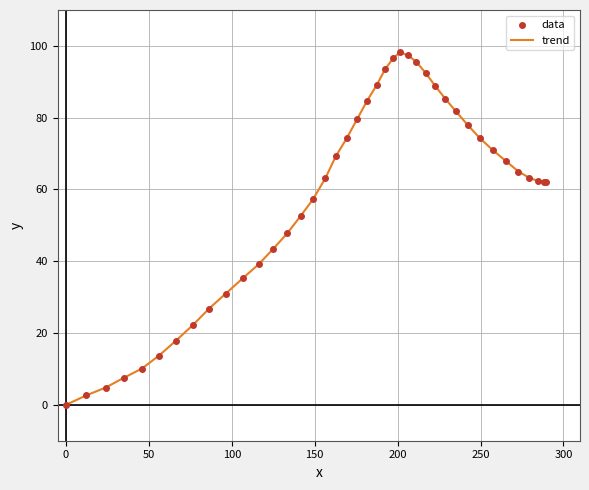

What is the difference between the maximum and minimum values?

98.2